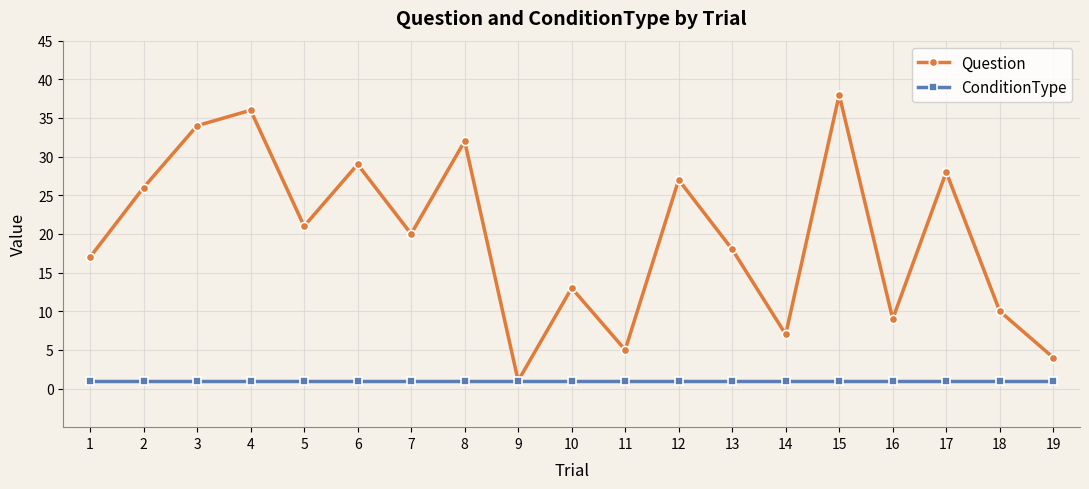

Reading left to right, what are all the values shown in this chart?

Question: 1=17	2=26	3=34	4=36	5=21	6=29	7=20	8=32	9=1	10=13	11=5	12=27	13=18	14=7	15=38	16=9	17=28	18=10	19=4
ConditionType: 1=1	2=1	3=1	4=1	5=1	6=1	7=1	8=1	9=1	10=1	11=1	12=1	13=1	14=1	15=1	16=1	17=1	18=1	19=1